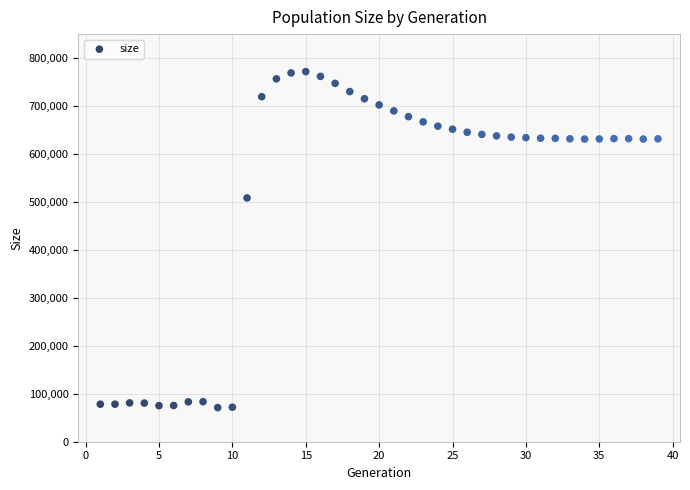

What Y value in the scatter plot is closest to 421472?

508397